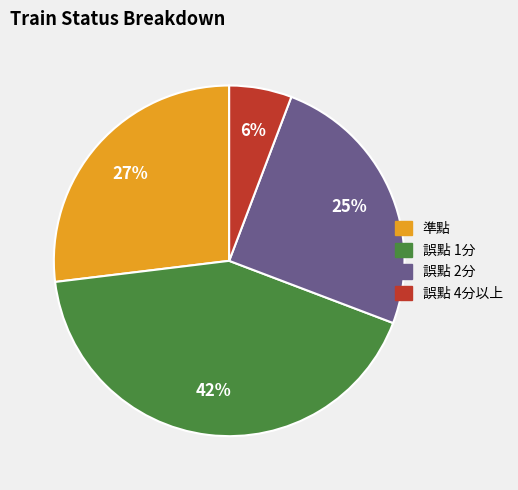

Combined, do 準點 and 誤點 2分 account for over 50%?

Yes